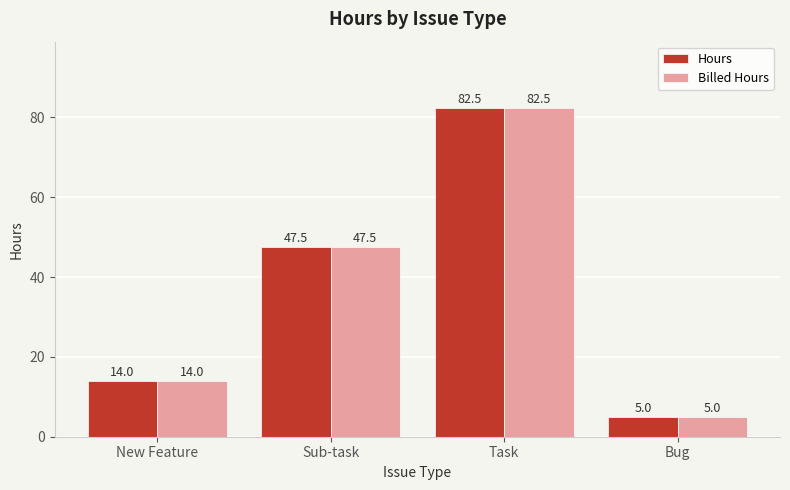

Where does the Billed Hours series first go above 47?

Sub-task